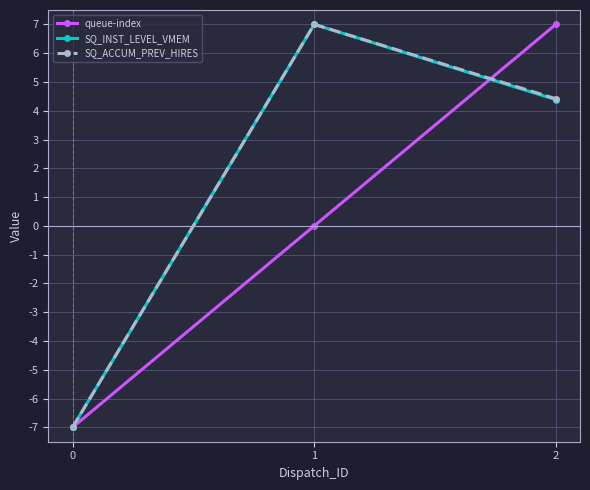

What is the minimum value for SQ_ACCUM_PREV_HIRES?

-7.0